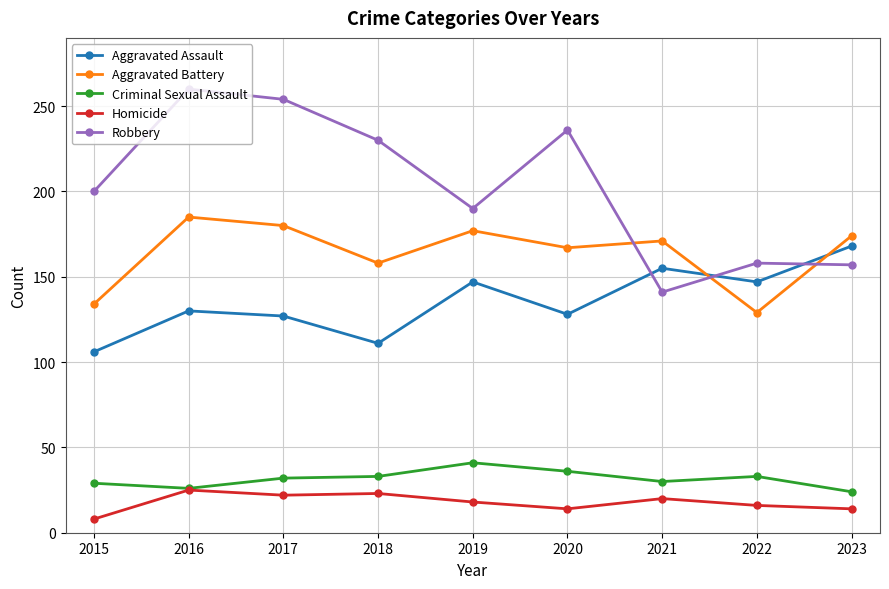

The value of Homicide at 2022 is 6. True or false?

False